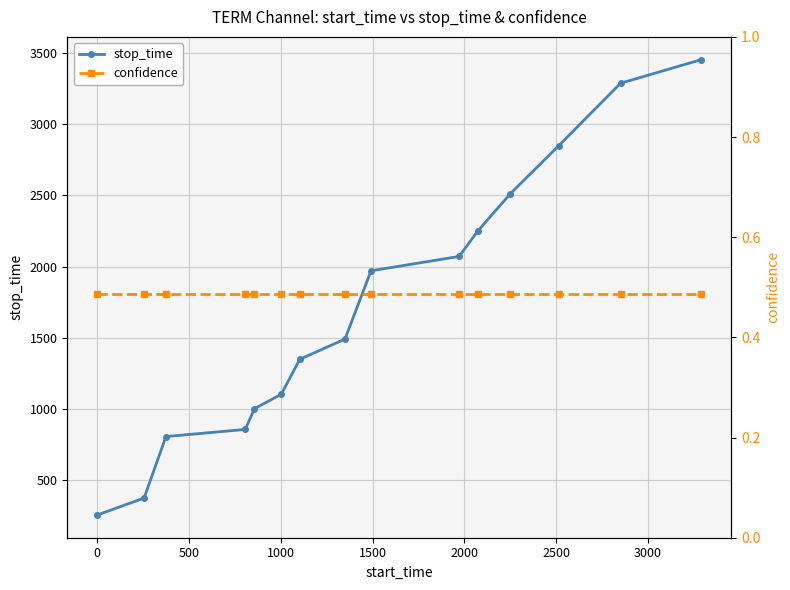

Rank the series by their average value, from highest to lowest.

stop_time, confidence